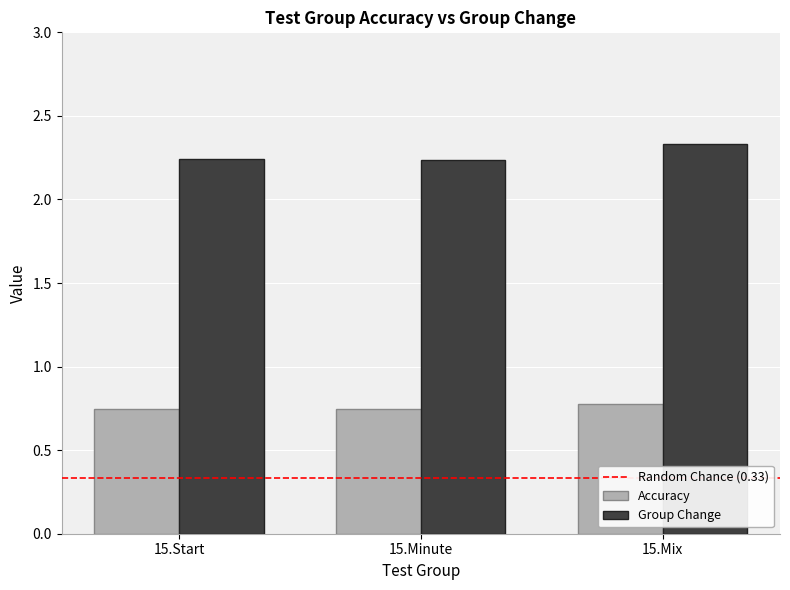

Is the value of Group Change at 15.Minute greater than the value of Accuracy at 15.Start?

Yes